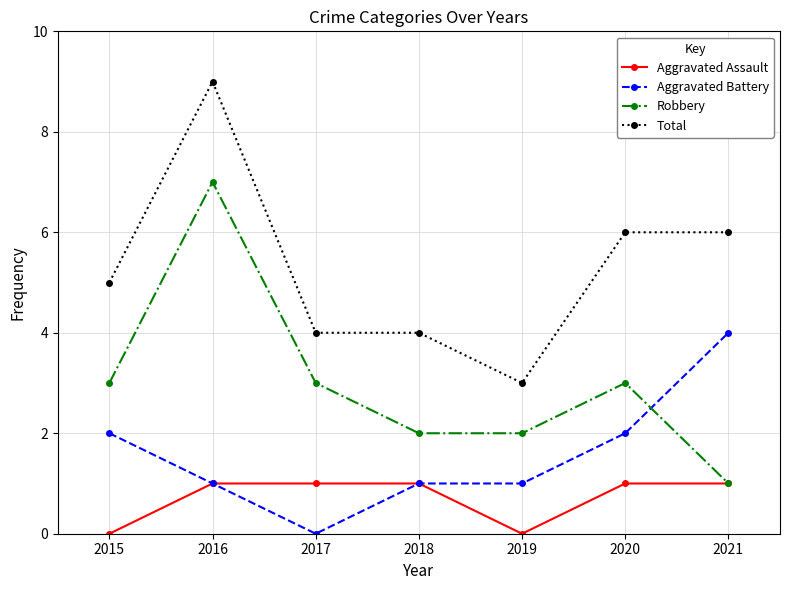

What is the lowest value of the Robbery series?

1